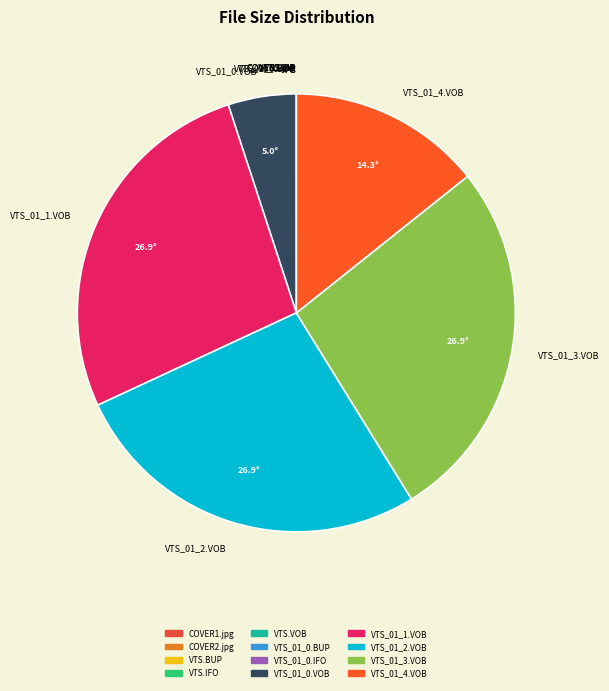

Is it true that VTS_01_1.VOB is 27% of the pie?

True